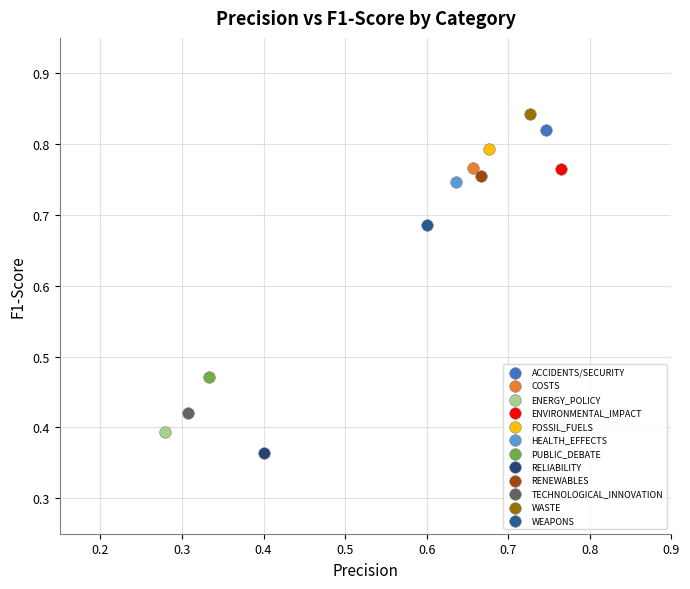

Which series contains the lowest Y value?

RELIABILITY